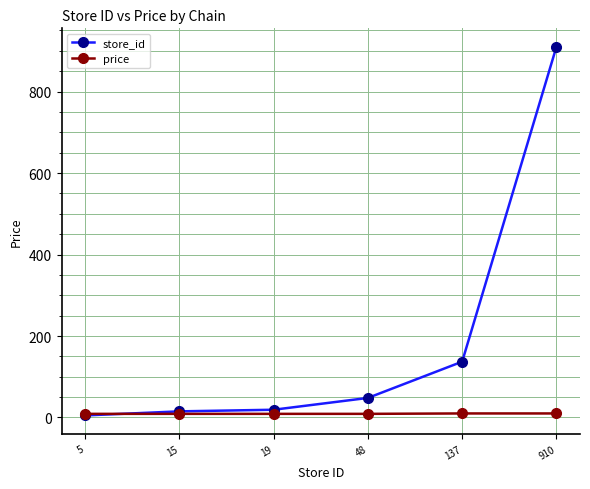

Rank the series by their average value, from lowest to highest.

price, store_id